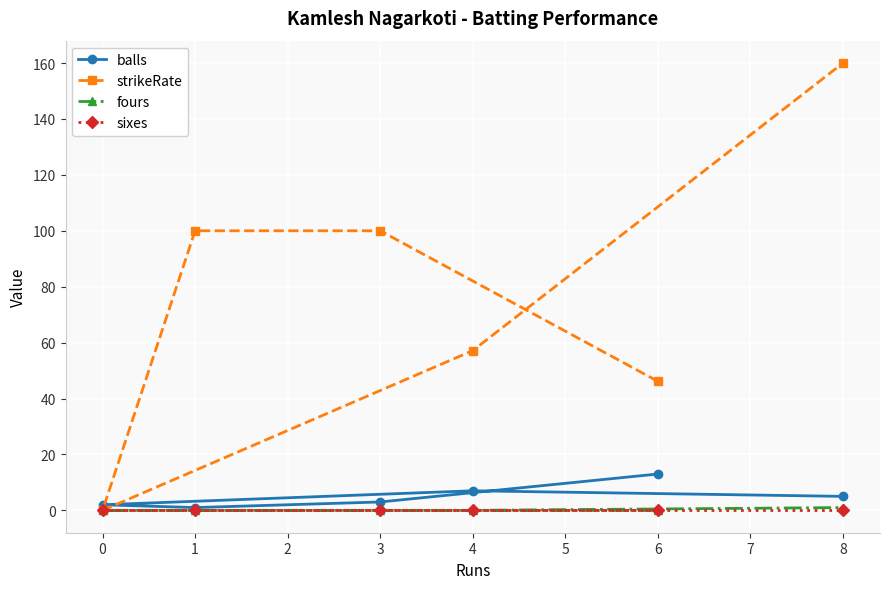

Reading left to right, extract all data points from this chart.

balls: 13.0	3.0	1.0	2.0	7.0	5.0
strikeRate: 46.1	100.0	100.0	0.0	57.1	160.0
fours: 0.0	0.0	0.0	0.0	0.0	1.0
sixes: 0.0	0.0	0.0	0.0	0.0	0.0